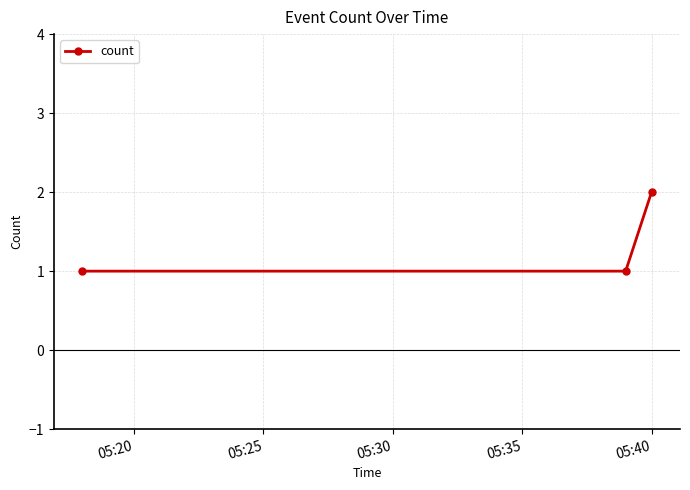

What is the value of the 3rd point from the left?

2